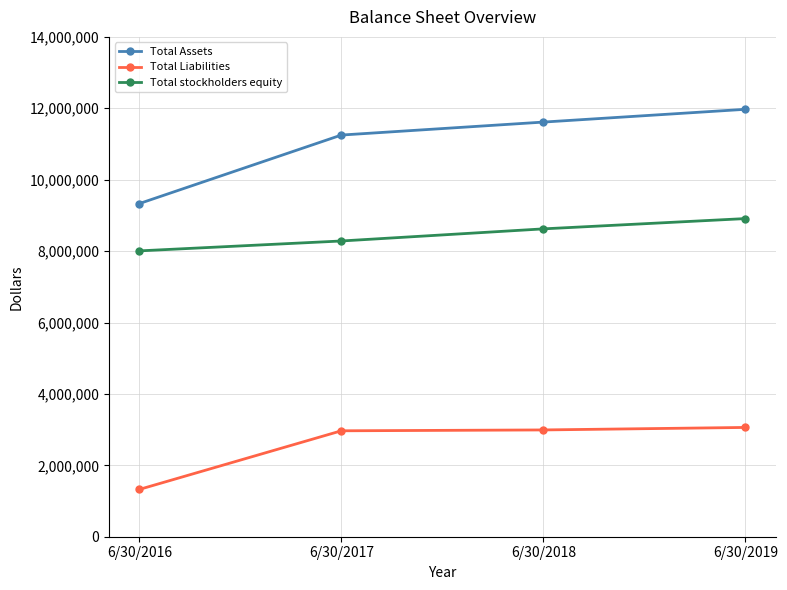

What is the maximum value for Total Liabilities?

3060906